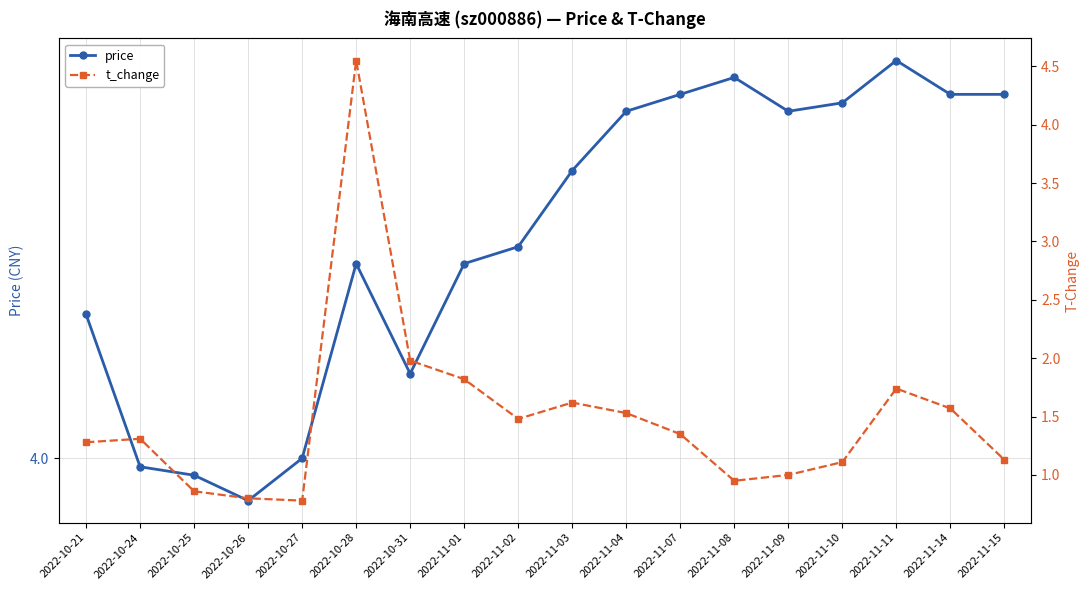

Which series ends up on top after the final intersection of price and t_change?

price